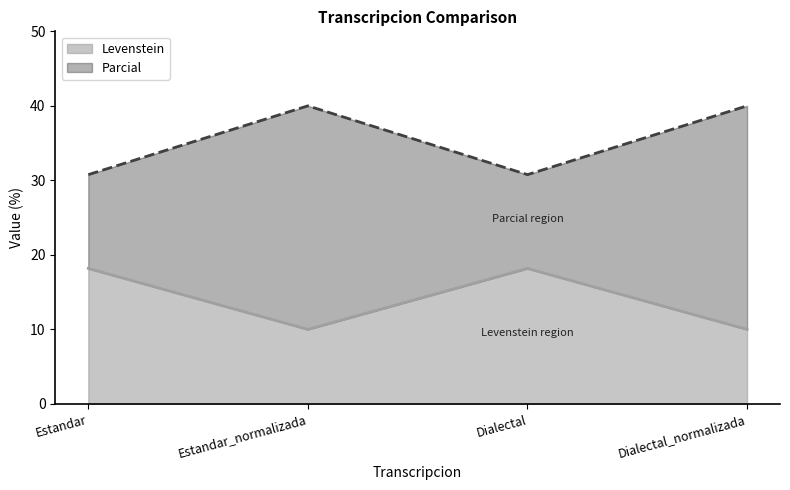

What is the highest value of the Levenstein series?

18.2